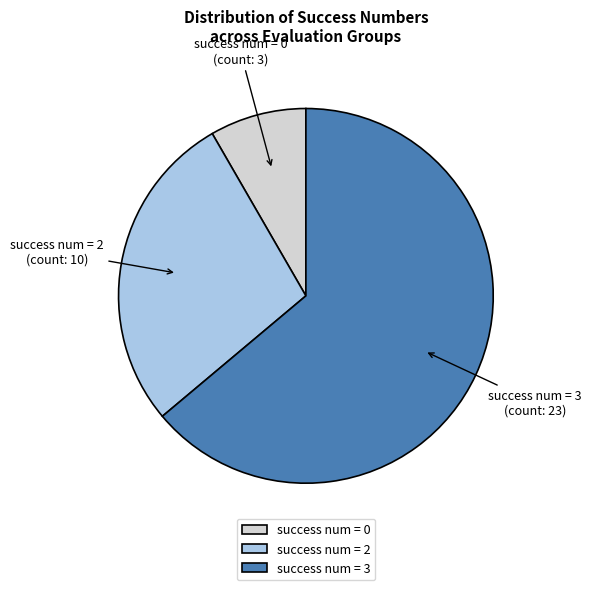

Does any single category account for the majority?

Yes